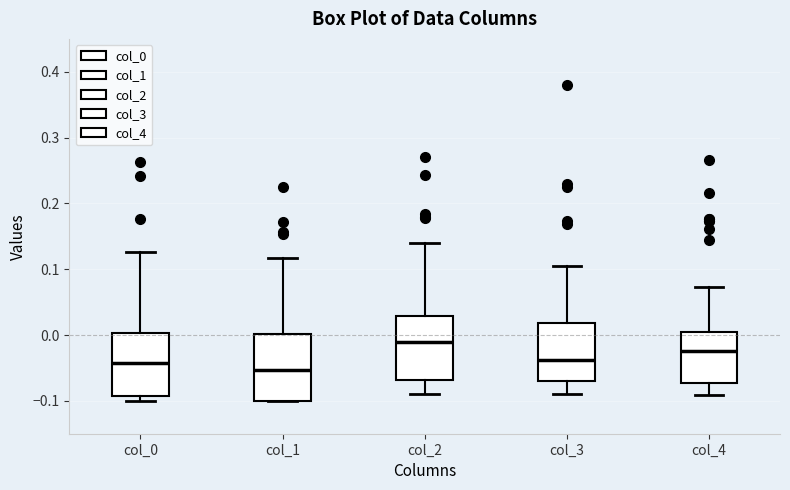

Reading left to right, transcribe this box plot: for each box, give where its median line is, the range the box spans, and where its two whiskers end, as read against the y-axis. The values are not printed on the chart, so give them approximately, as read against the axis.

col_0: median -0.04, box -0.09 to 0.00, whiskers -0.10 to 0.13
col_1: median -0.05, box -0.10 to 0.00, whiskers -0.10 to 0.12
col_2: median -0.01, box -0.07 to 0.03, whiskers -0.09 to 0.14
col_3: median -0.04, box -0.07 to 0.02, whiskers -0.09 to 0.10
col_4: median -0.02, box -0.07 to 0.00, whiskers -0.09 to 0.07